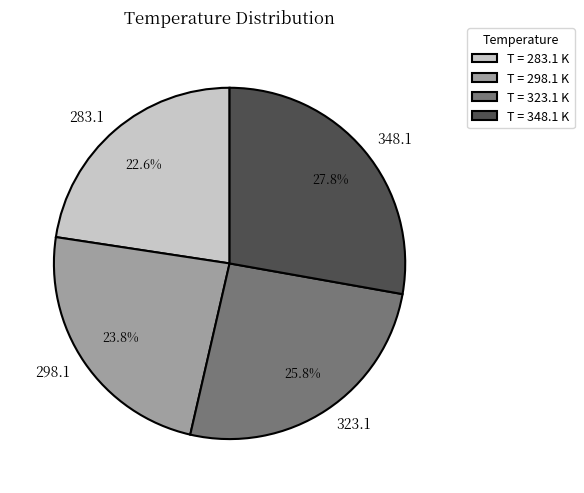

To the nearest percent, what is the combined percentage of 348.1 and 298.1?

52%